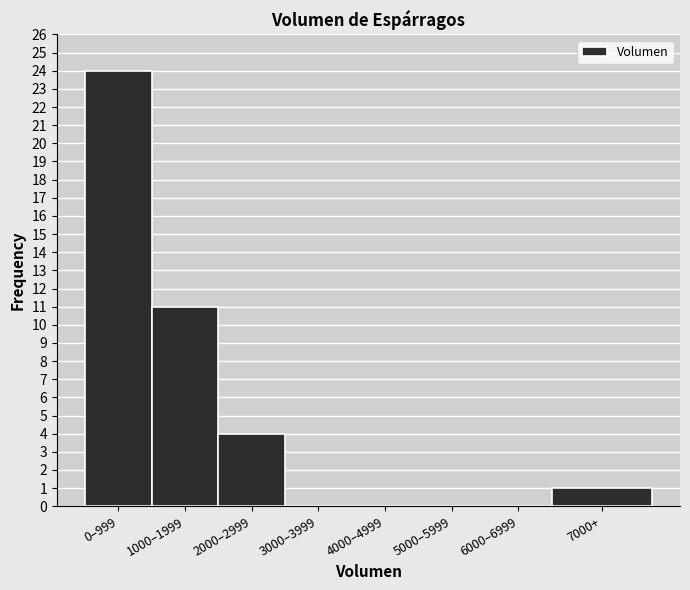

Reading right to left, list all the values displayed in this chart.

7000+=1	6000–6999=0	5000–5999=0	4000–4999=0	3000–3999=0	2000–2999=4	1000–1999=11	0–999=24